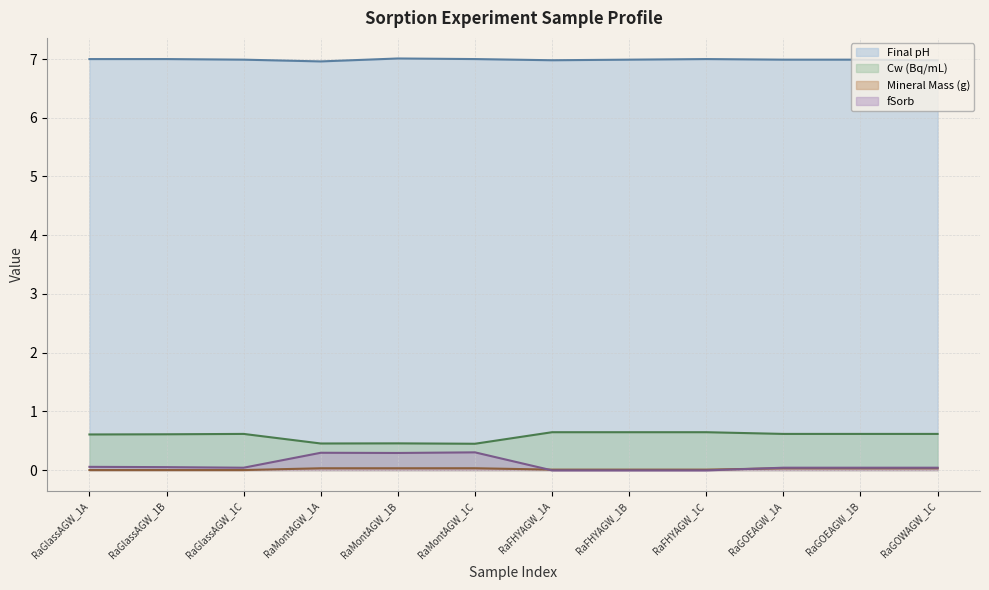

What is the maximum value for fSorb?

0.3